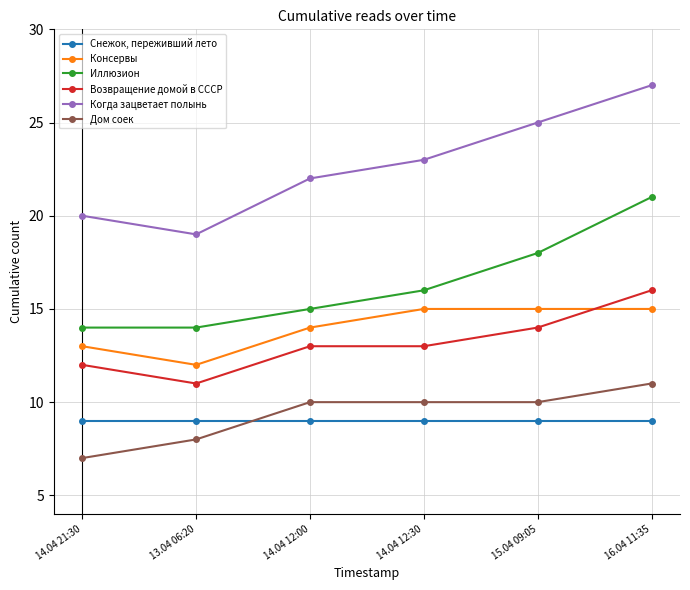

Which series has the largest total across all categories?

Когда зацветает полынь